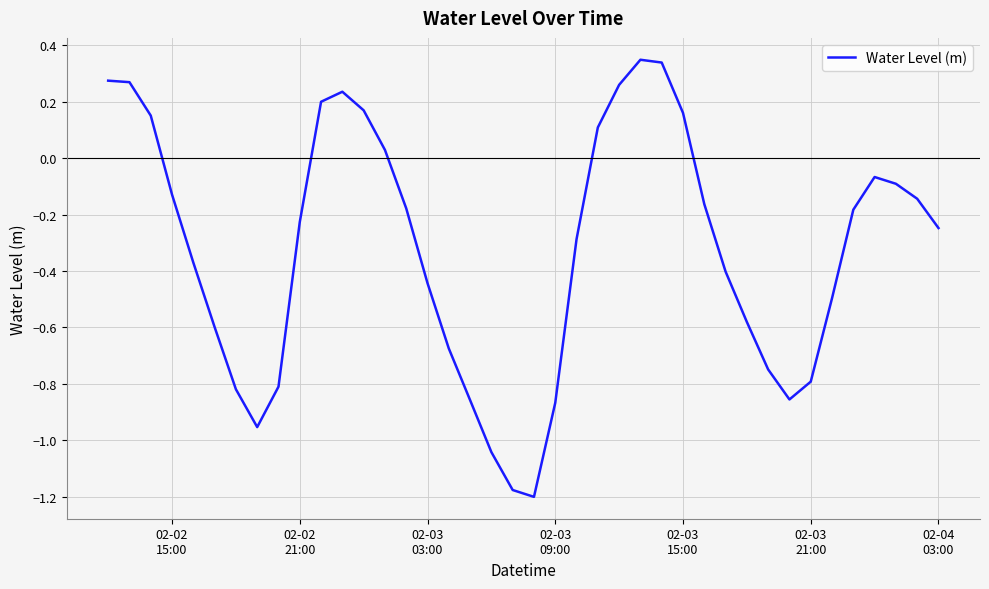

What is the difference between the maximum and minimum values?

1.5